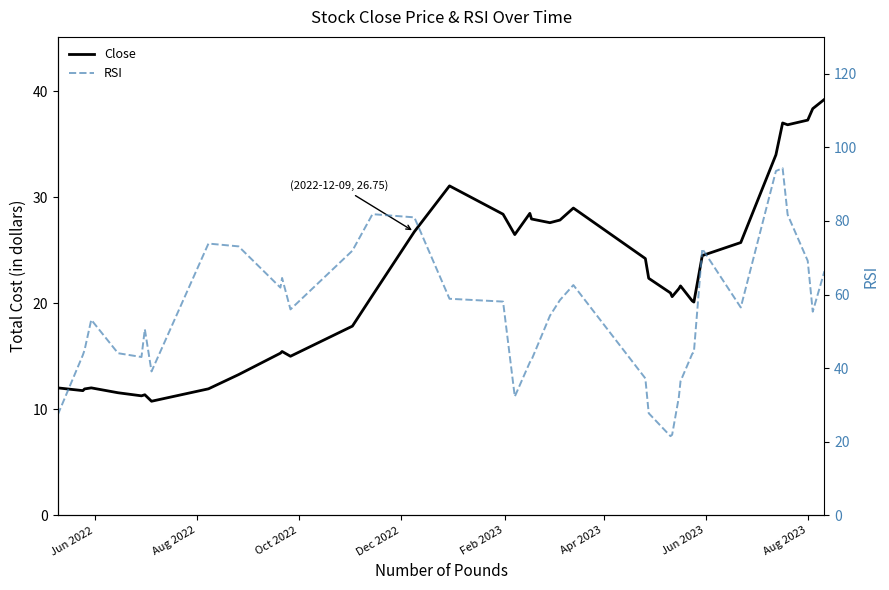

What is the maximum value shown in the chart?

94.3